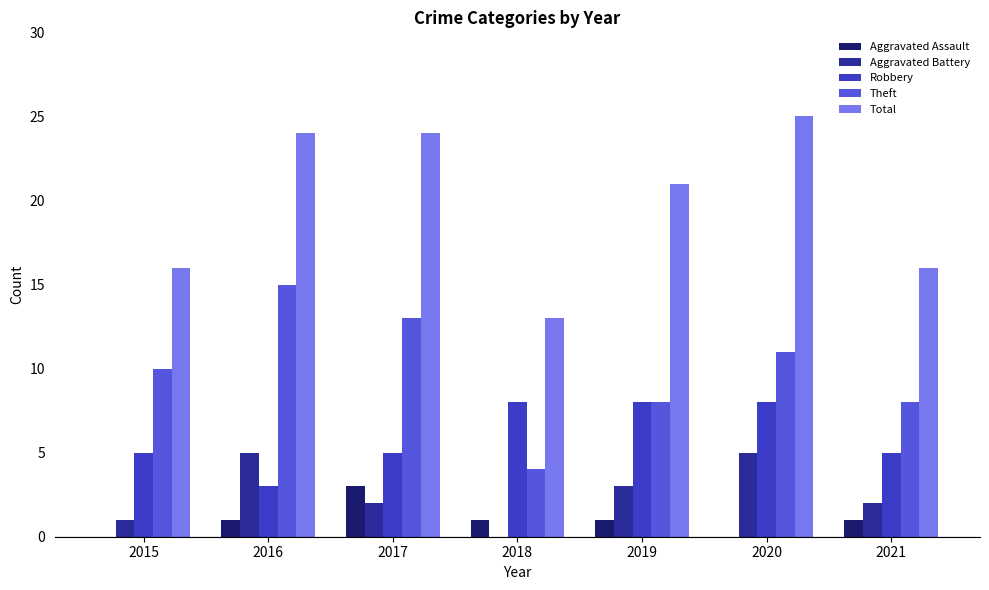

Which series has the widest spread of values?

Total